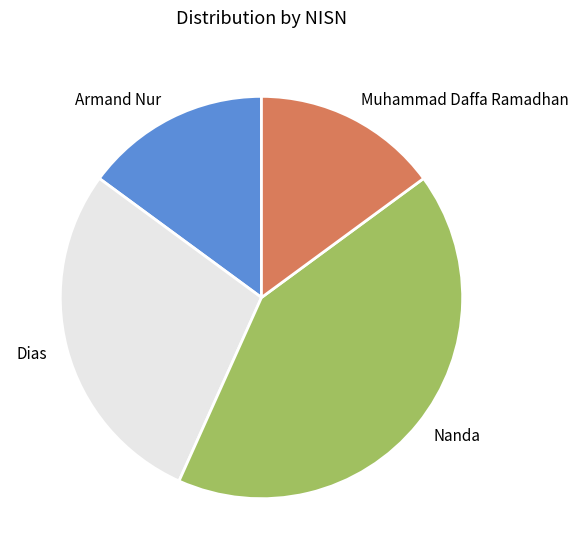

Do Dias and Muhammad Daffa Ramadhan together represent more than half of the pie?

No